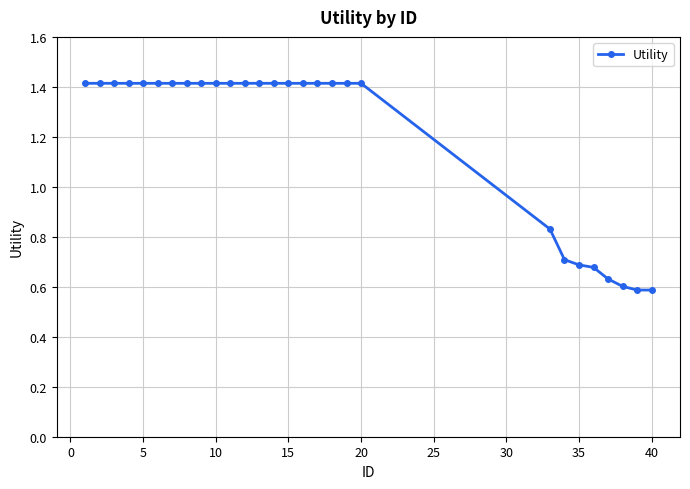

What is the value of the 2nd point from the left?

1.4